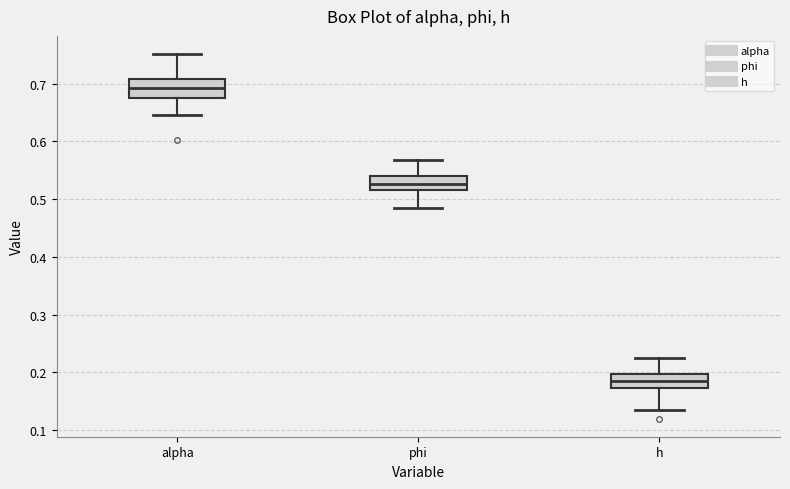

Reading left to right, transcribe this box plot: for each box, give where its median line is, the range the box spans, and where its two whiskers end, as read against the y-axis. The values are not printed on the chart, so give them approximately, as read against the axis.

alpha: median 0.69, box 0.67 to 0.71, whiskers 0.65 to 0.75
phi: median 0.53, box 0.52 to 0.54, whiskers 0.48 to 0.57
h: median 0.19, box 0.17 to 0.20, whiskers 0.14 to 0.23